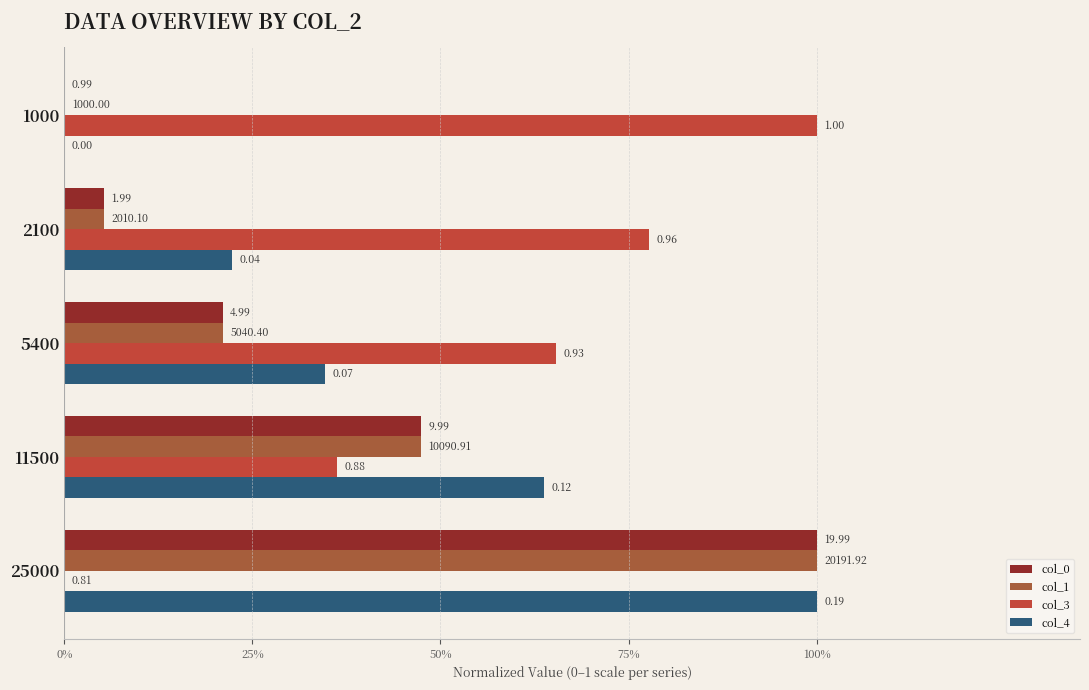

At how many categories does at least one series exceed 0?

5